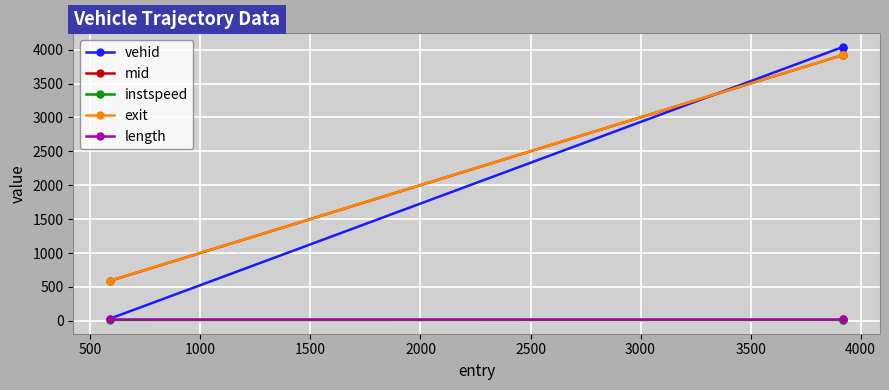

Which series has the largest range (max minus min)?

vehid